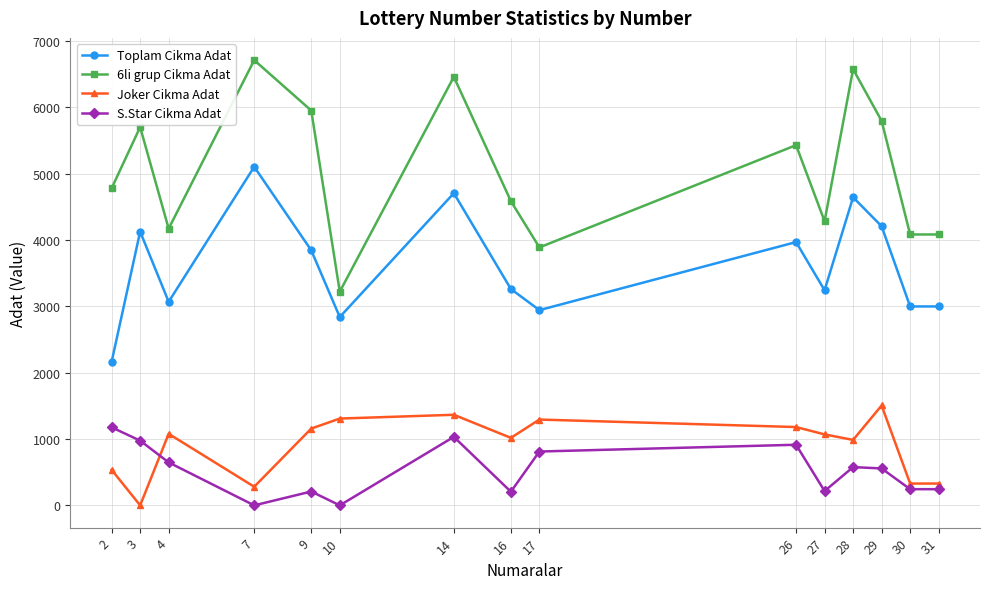

What is the difference between the 6li grup Cikma Adat values at 7 and 17?

2823.9